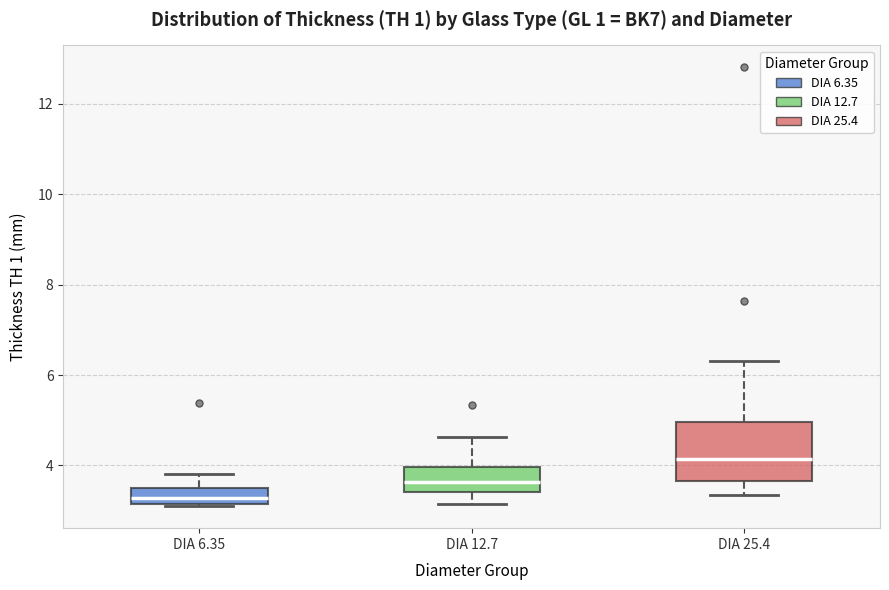

Where is the lower edge of the box for DIA 12.7 on the y-axis? The values are not printed on the chart, so give them approximately, as read against the axis.

3.4